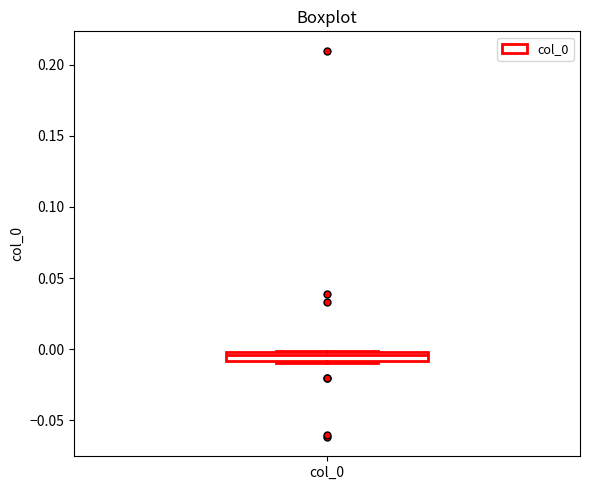

Where is the lower edge of the box for col_0 on the y-axis? The values are not printed on the chart, so give them approximately, as read against the axis.

-0.010